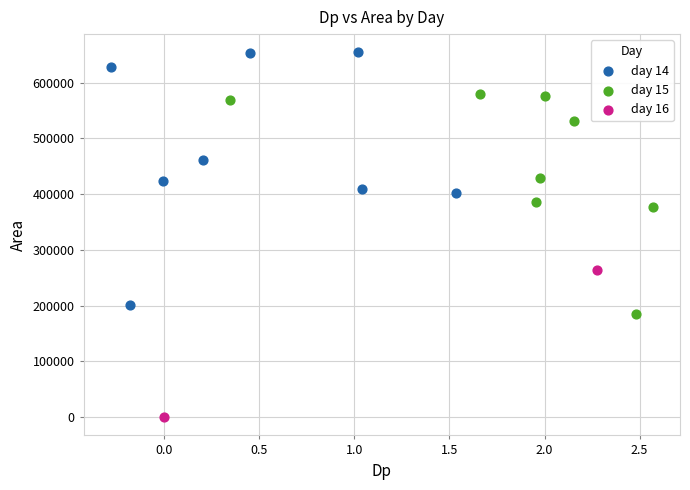

Which series contains the highest Y value?

day 14